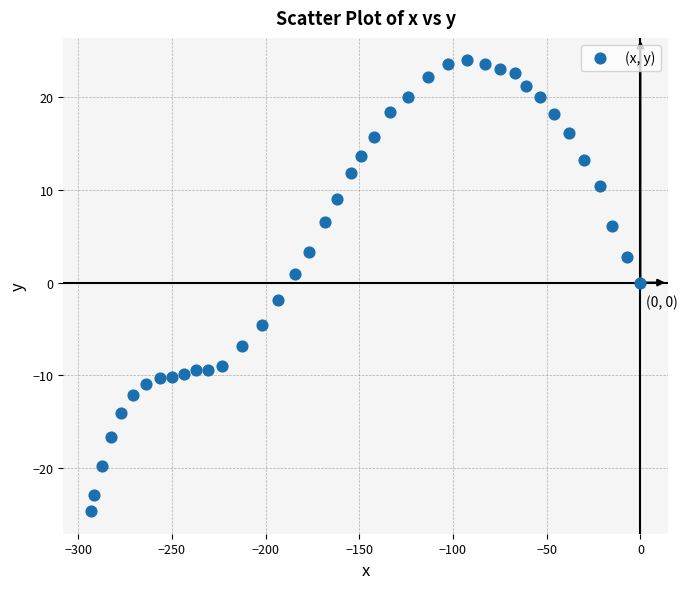

What is the range of X values (max minus min)?

293.3